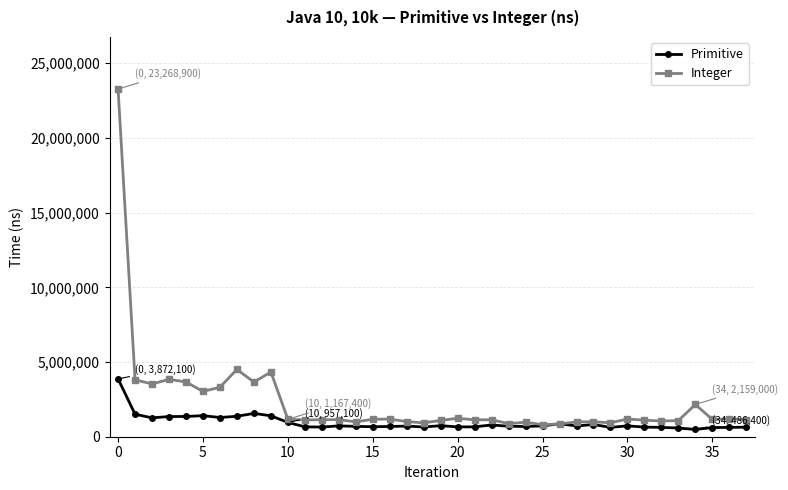

Does the chart have visible grid lines?

Yes